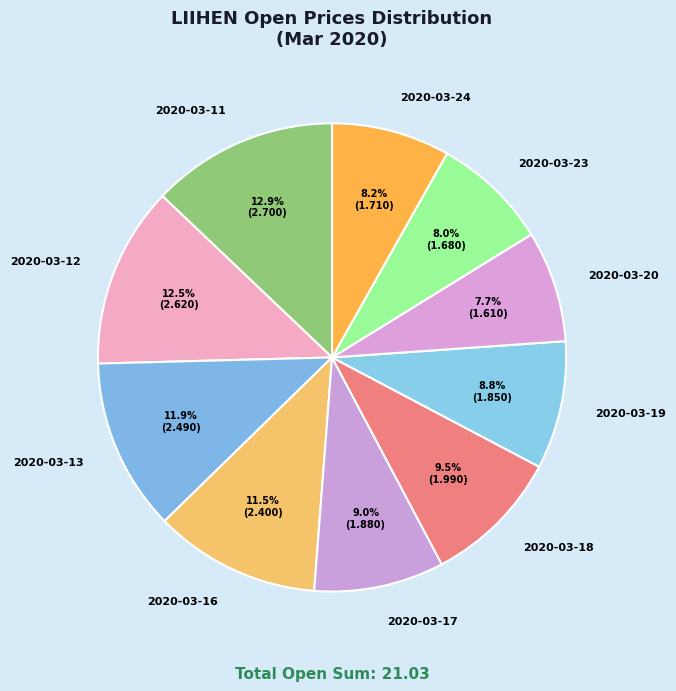

Does 2020-03-23 account for over 50% of the chart?

No